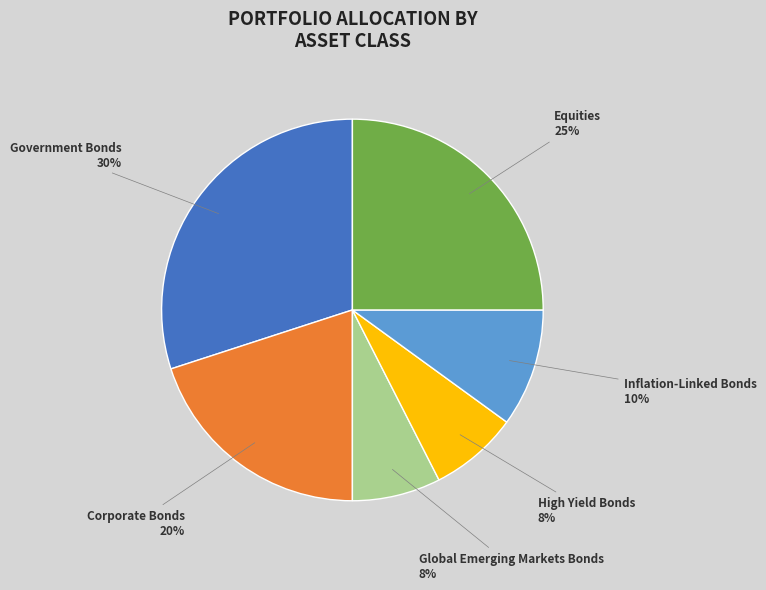

Is there any slice that represents more than half of the pie?

No